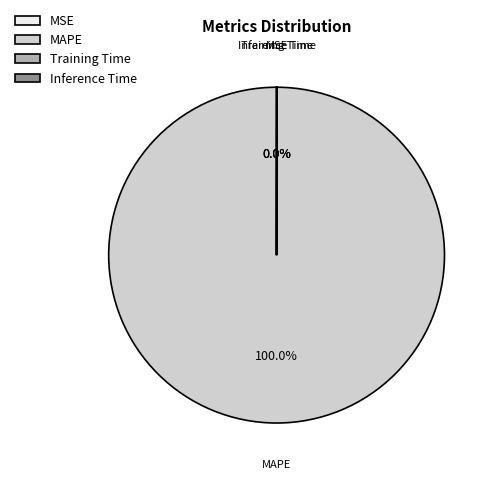

Which slice is the largest?

MAPE